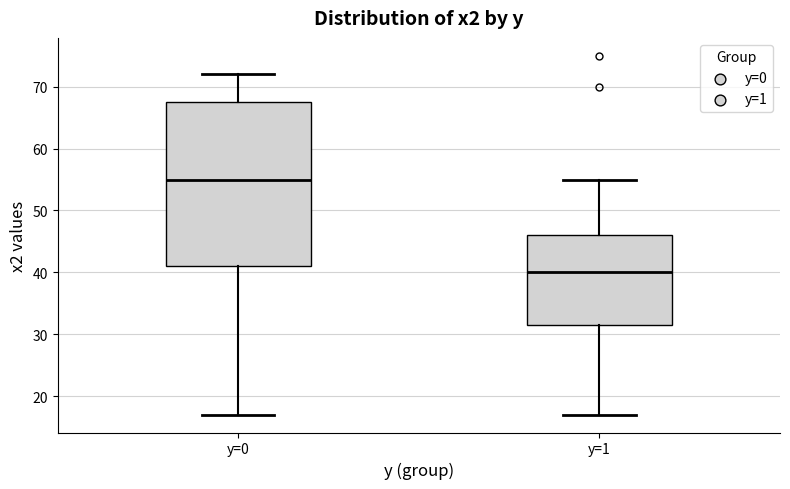

Where does the median line of the box for y=0 sit on the y-axis? The values are not printed on the chart, so give them approximately, as read against the axis.

55